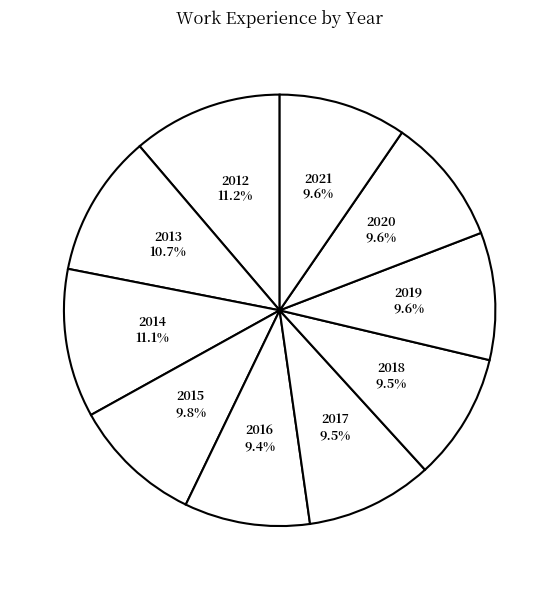

To the nearest percent, what is the difference between the largest and smallest slice percentages?

2%